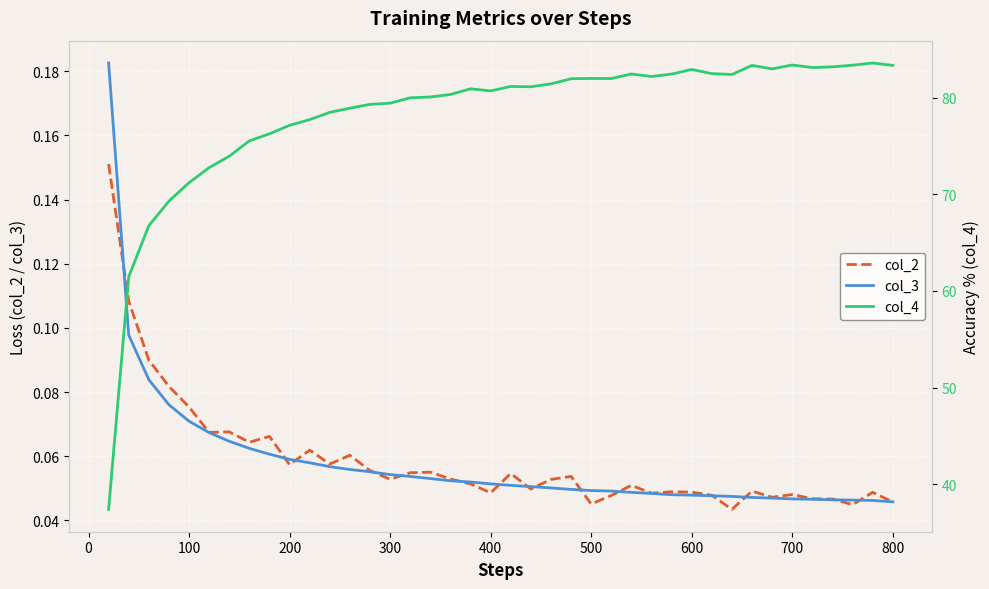

True or false: col_4 and col_2 cross at least once.

False